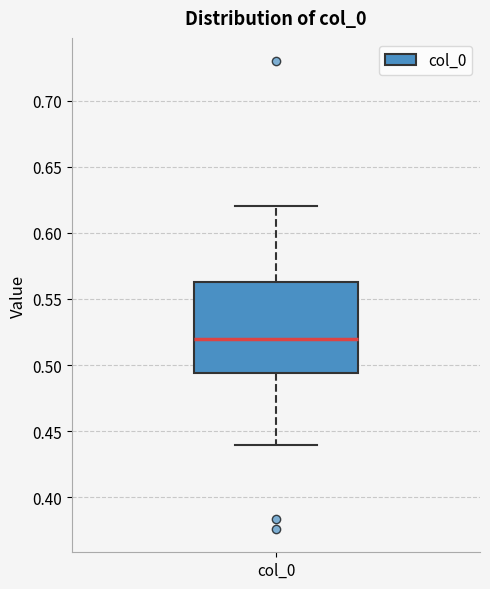

Where is the lower edge of the box for col_0 on the y-axis? The values are not printed on the chart, so give them approximately, as read against the axis.

0.495